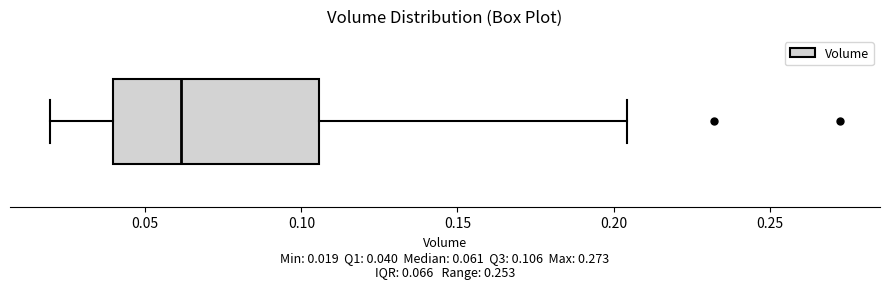

Transcribe this box plot: give where the median line is, the range the box spans, and where the two whiskers end, as read against the x-axis. The values are not printed on the chart, so give them approximately, as read against the axis.

median 0.060, box 0.040 to 0.105, whiskers 0.020 to 0.205